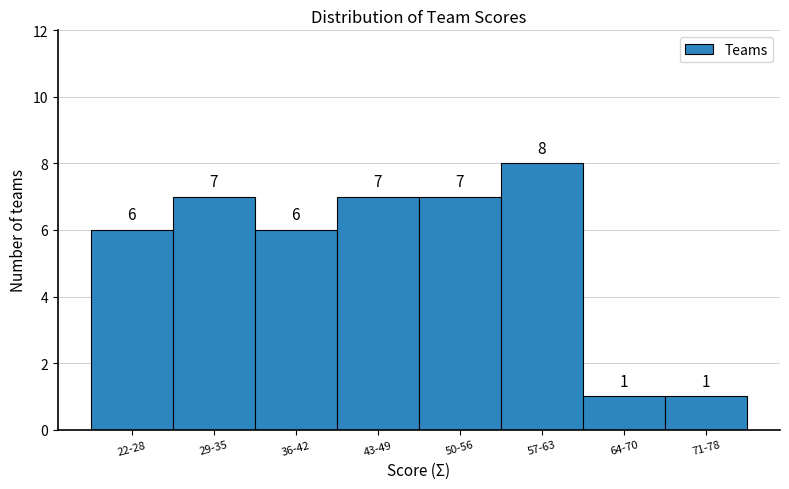

Reading left to right, list all the values displayed in this chart.

6	7	6	7	7	8	1	1